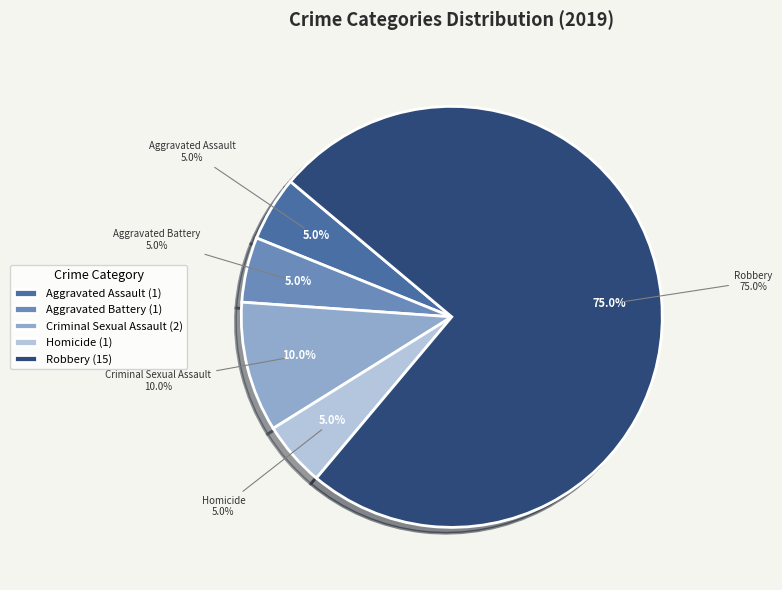

How many segments does this pie chart have?

5